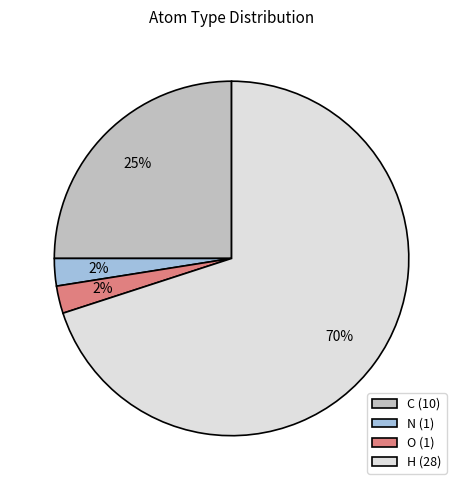

Count the number of slices in the pie.

4